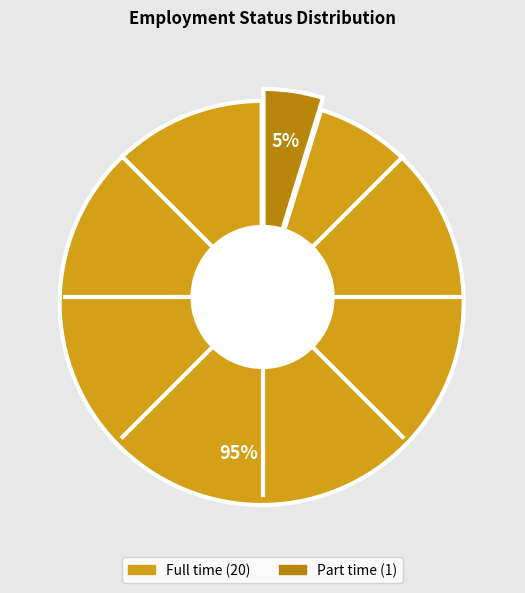

What is the smallest slice in the pie chart?

Part time